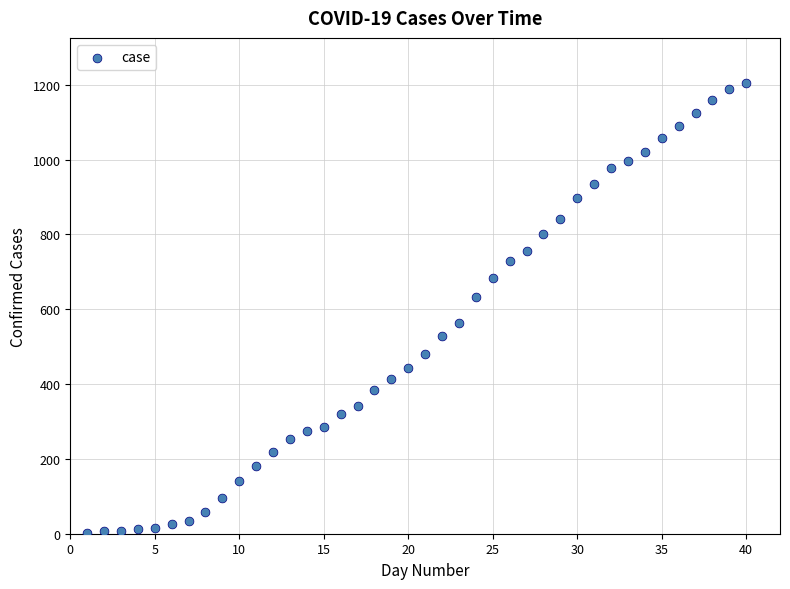

What is the range of Y values (max minus min)?

1204